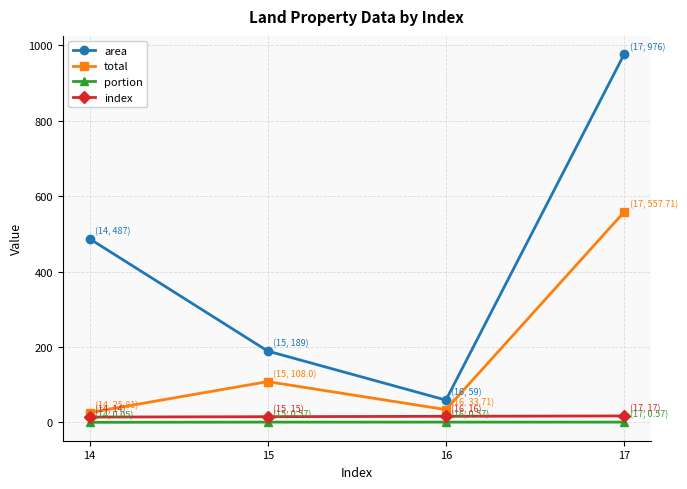

Rank the series by their maximum value, from highest to lowest.

area, total, index, portion